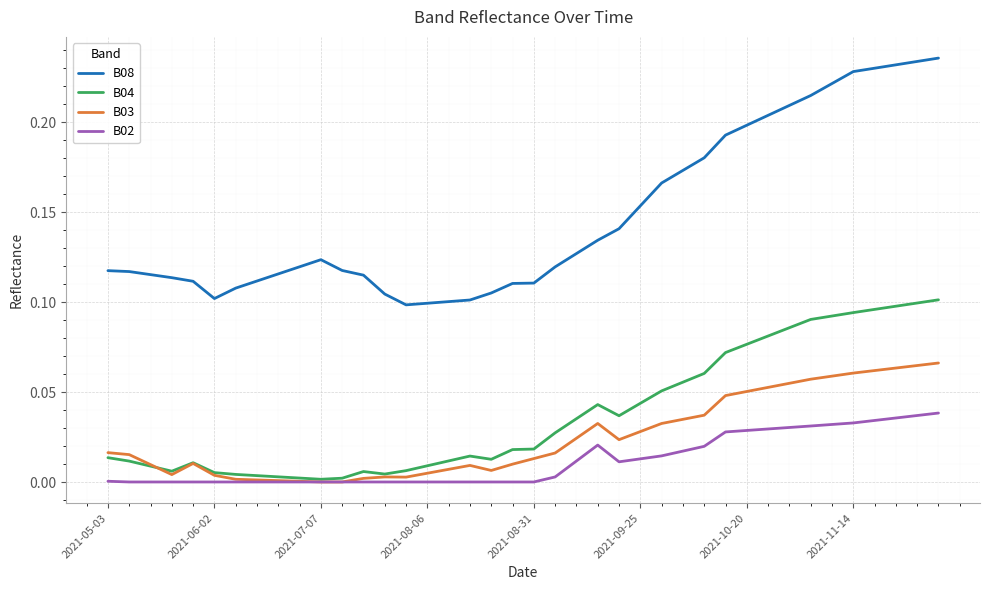

True or false: B04 has more than 0 points higher than both neighbors.

True